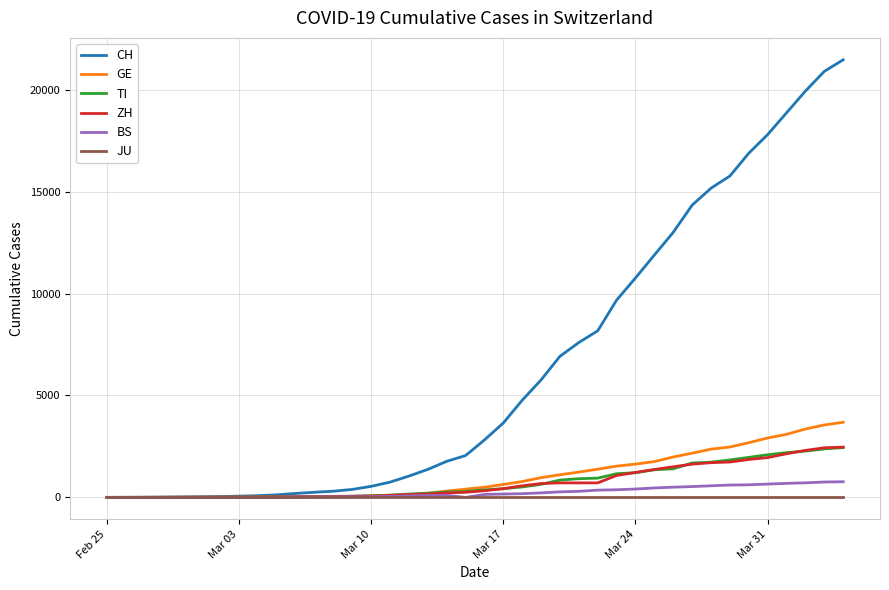

What is the maximum value for ZH?

2466